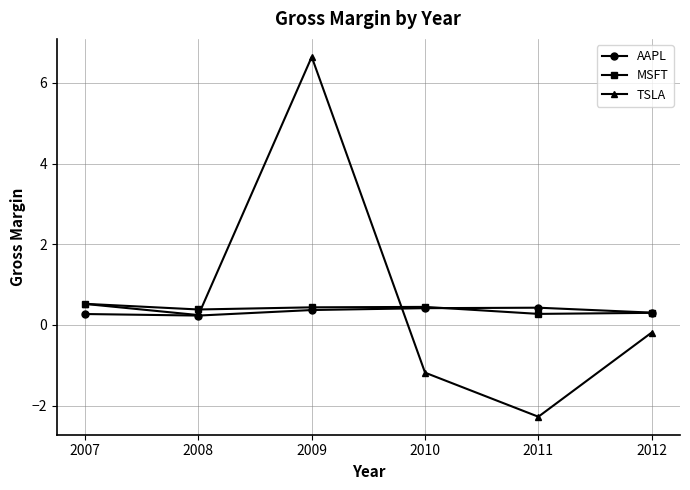

Where is the first local minimum for TSLA?

2008